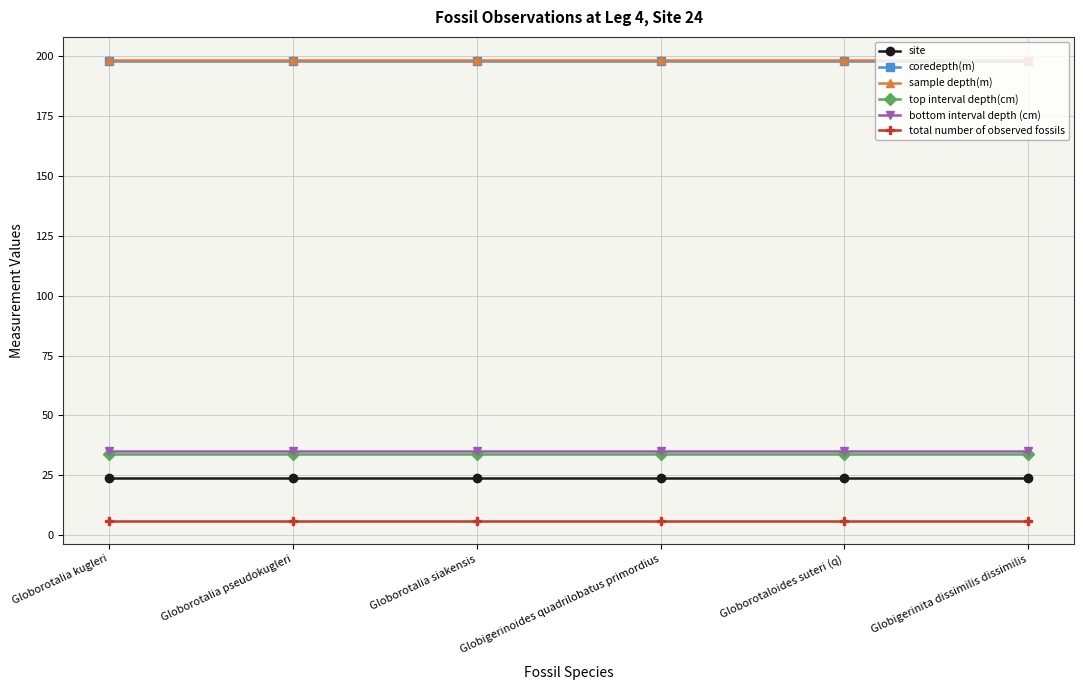

True or false: sample depth(m) has more than 2 points higher than both neighbors.

False